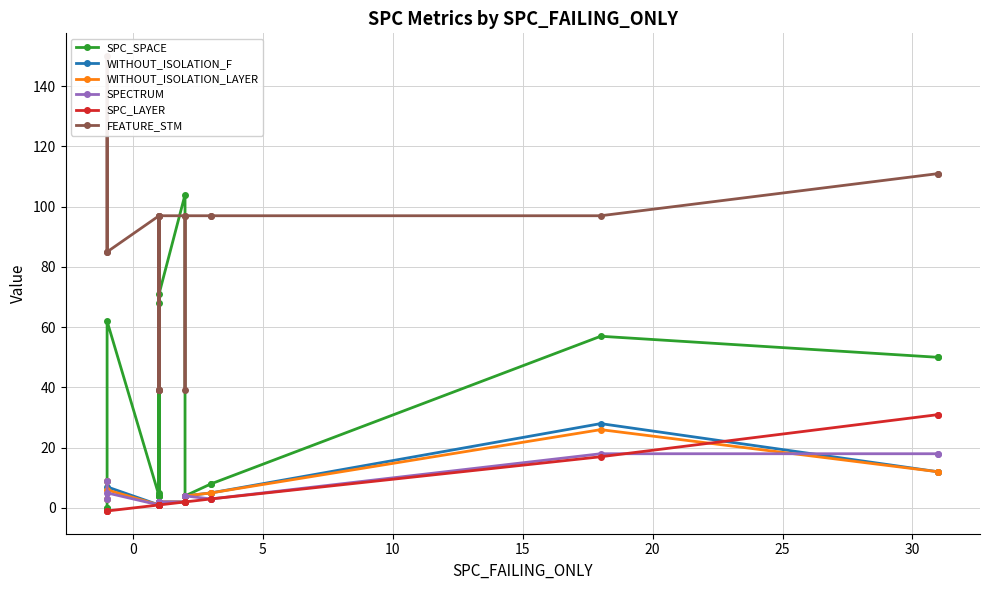

How many values in the WITHOUT_ISOLATION_LAYER series exceed 3?

9